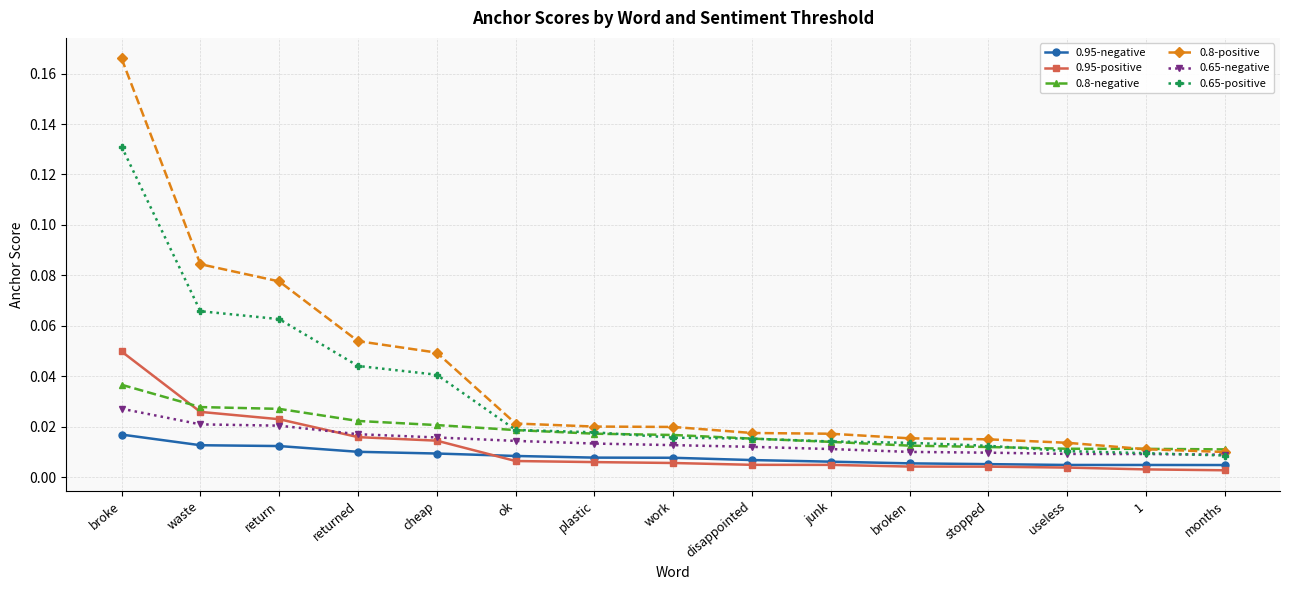

At which category is the sum across all series the highest?

broke